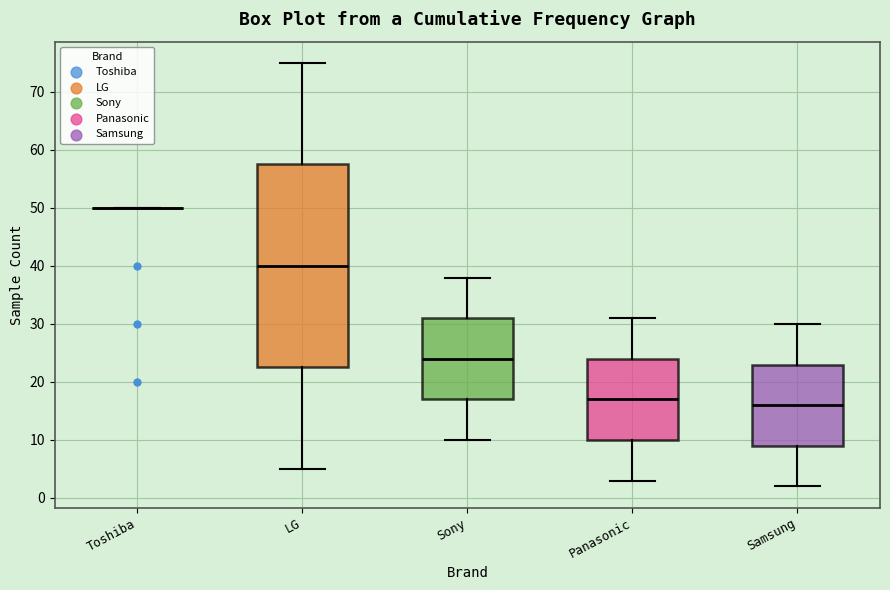

Which box is the tallest, from its lower edge to its upper edge?

LG